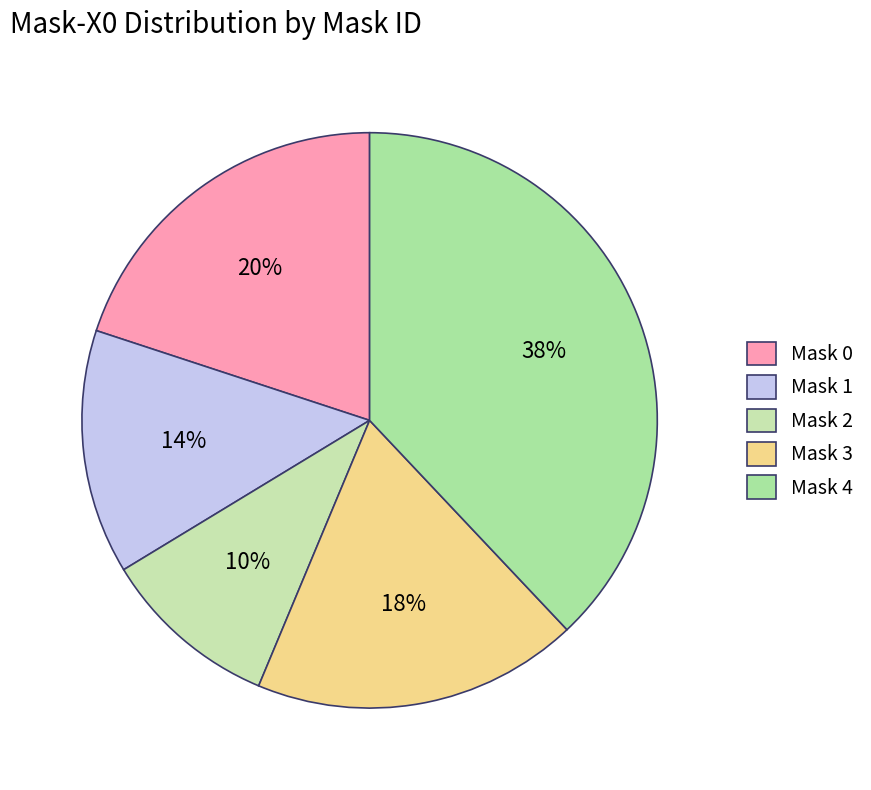

Is it true that Mask 3 is 28% of the pie?

False